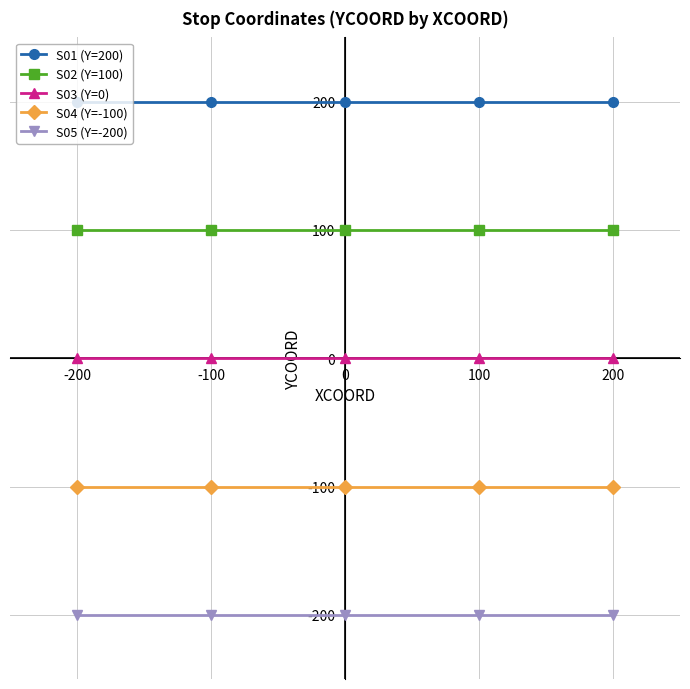

Rank the series by their average value, from lowest to highest.

S05 (Y=-200), S04 (Y=-100), S03 (Y=0), S02 (Y=100), S01 (Y=200)